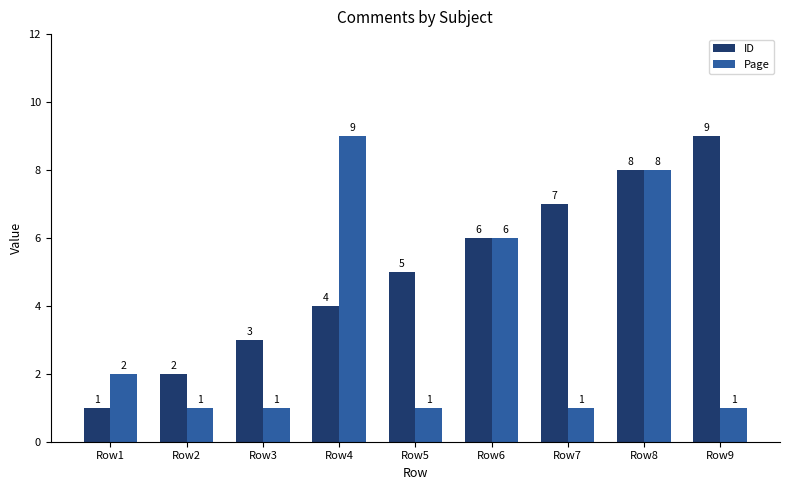

List the series in order of their overall mean, highest first.

ID, Page